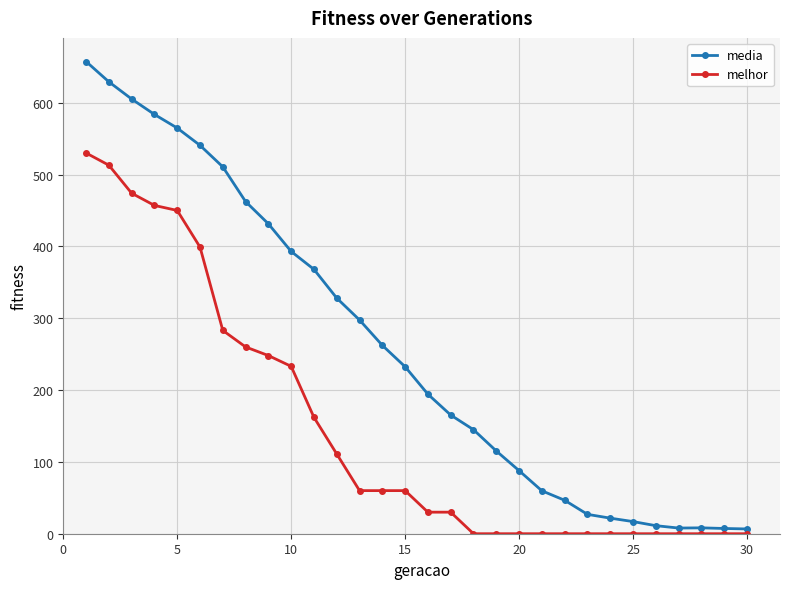

True or false: media and melhor intersect in this chart.

False